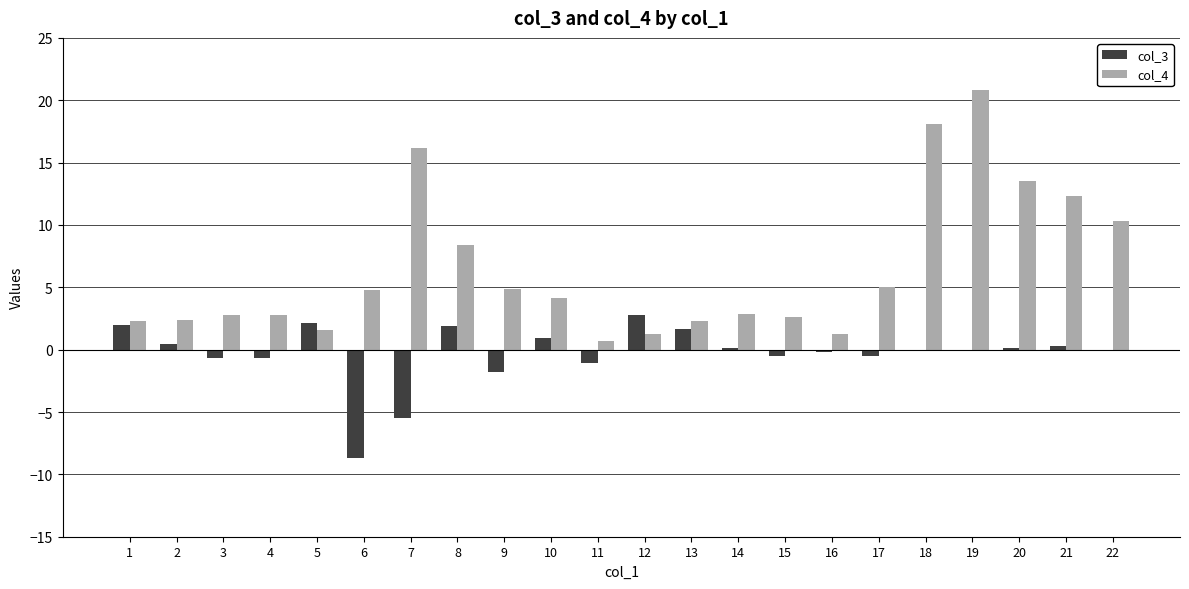

Are the bars grouped side by side (vs. stacked)?

Yes